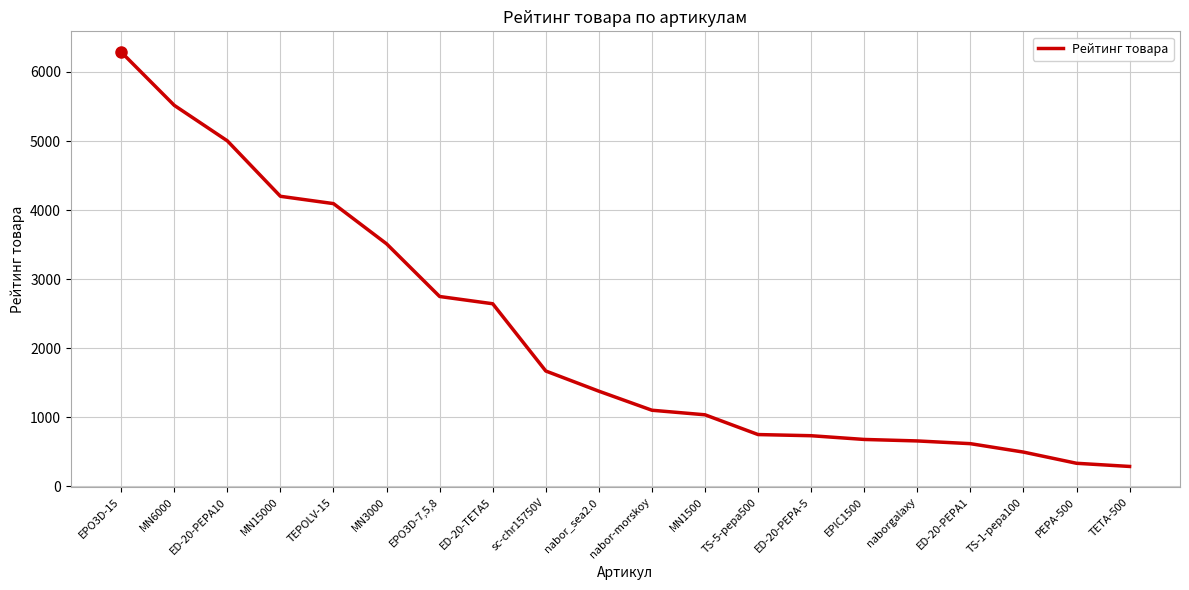

At which label is the value closest to 3288?

MN3000